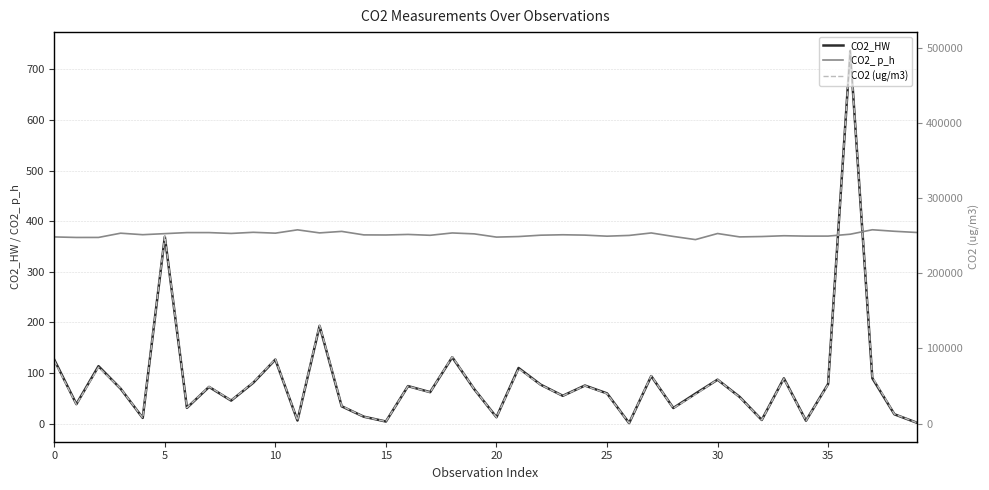

True or false: CO2_ p_h has a value of 122.7 at 19.

False